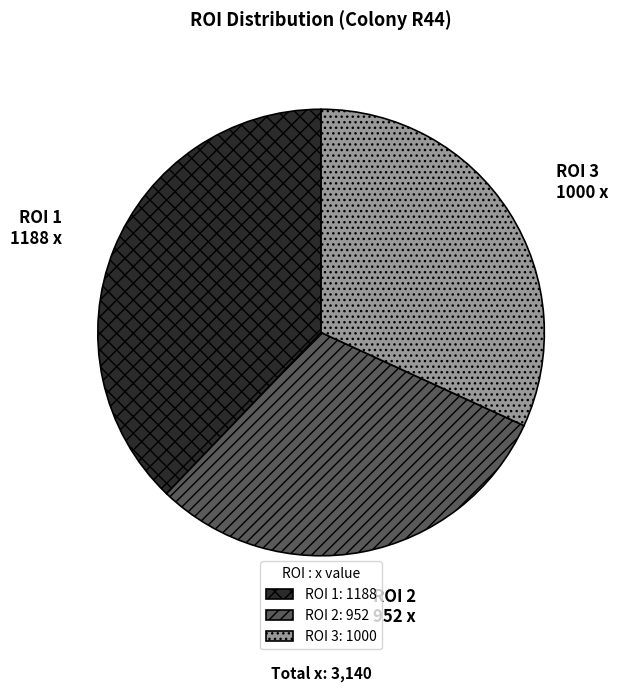

Count the number of slices in the pie.

3